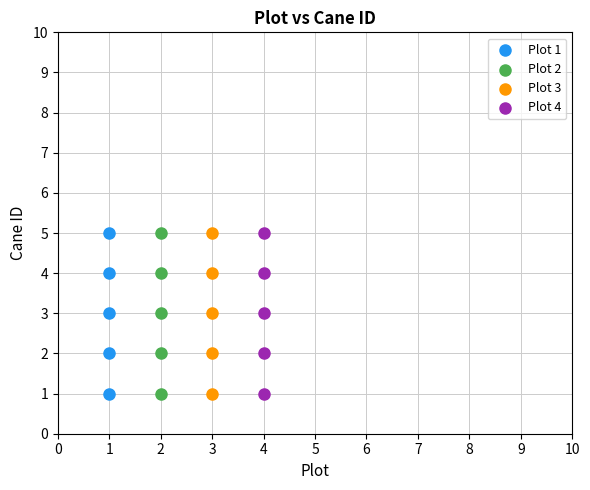

What are all the series names shown in the legend?

Plot 1, Plot 2, Plot 3, Plot 4